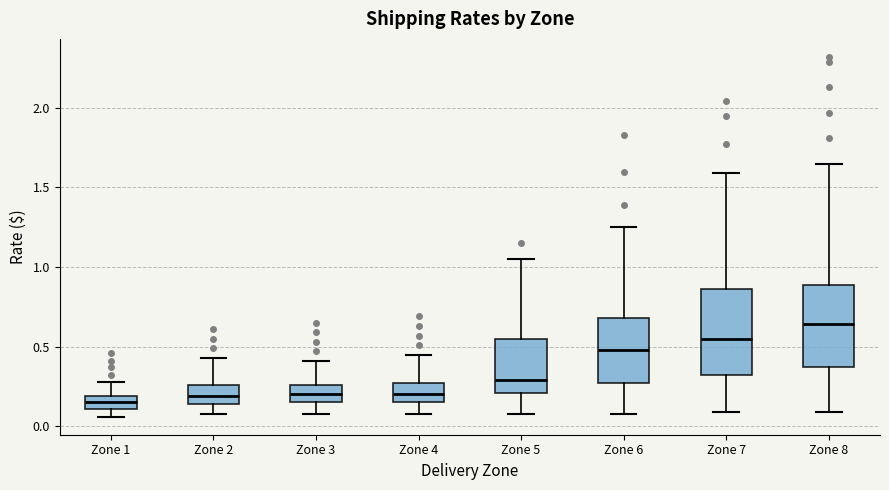

Reading left to right, transcribe this box plot: for each box, give where its median line is, the range the box spans, and where its two whiskers end, as read against the y-axis. The values are not printed on the chart, so give them approximately, as read against the axis.

Zone 1: median 0.15, box 0.10 to 0.20, whiskers 0.05 to 0.30
Zone 2: median 0.20, box 0.15 to 0.25, whiskers 0.10 to 0.45
Zone 3: median 0.20, box 0.15 to 0.25, whiskers 0.10 to 0.40
Zone 4: median 0.20, box 0.15 to 0.25, whiskers 0.10 to 0.45
Zone 5: median 0.30, box 0.20 to 0.55, whiskers 0.10 to 1.05
Zone 6: median 0.50, box 0.25 to 0.70, whiskers 0.10 to 1.25
Zone 7: median 0.55, box 0.30 to 0.85, whiskers 0.10 to 1.60
Zone 8: median 0.65, box 0.35 to 0.90, whiskers 0.10 to 1.65